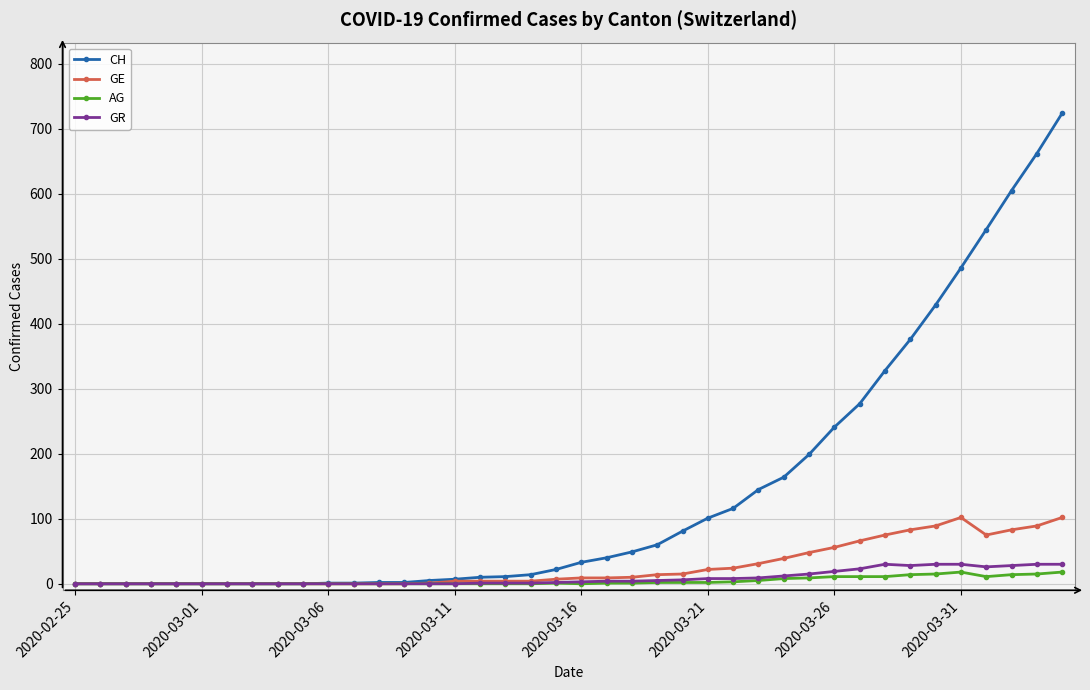

Which series has the widest spread of values?

CH